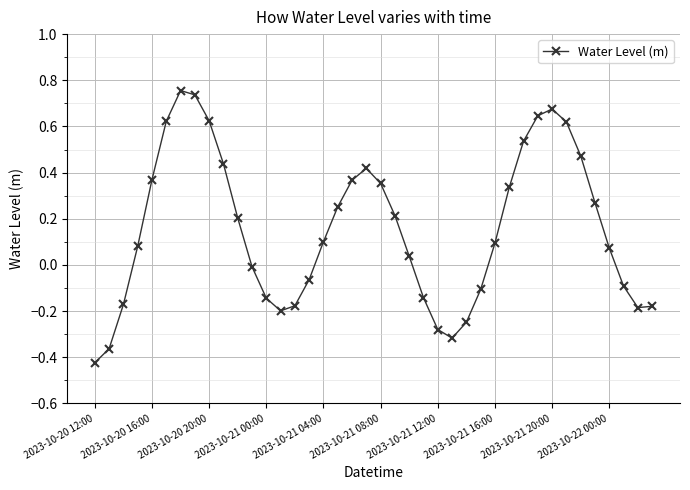

How many interior local peaks (higher than both neighbors) does the data have?

3